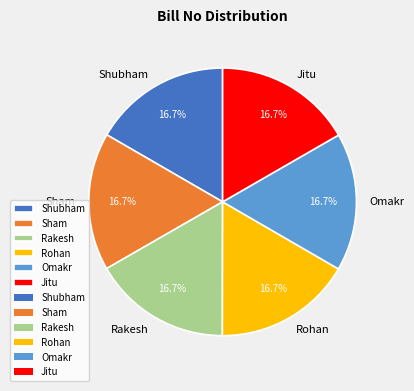

Is it true that Jitu is 4% of the pie?

False